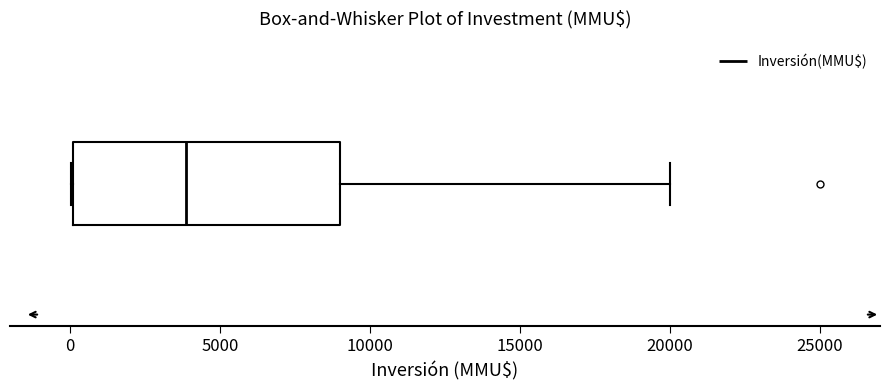

Transcribe this box plot: give where the median line is, the range the box spans, and where the two whiskers end, as read against the x-axis. The values are not printed on the chart, so give them approximately, as read against the axis.

median 4000, box 0 to 9000, whiskers 0 to 20000